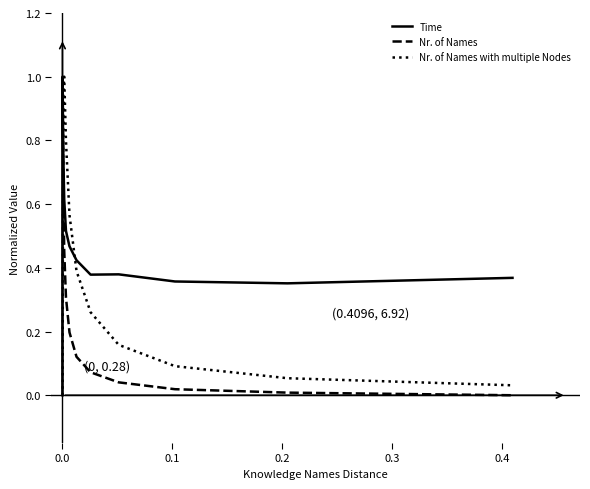

List the series in order of their overall mean, lowest first.

Nr. of Names with multiple Nodes, Nr. of Names, Time